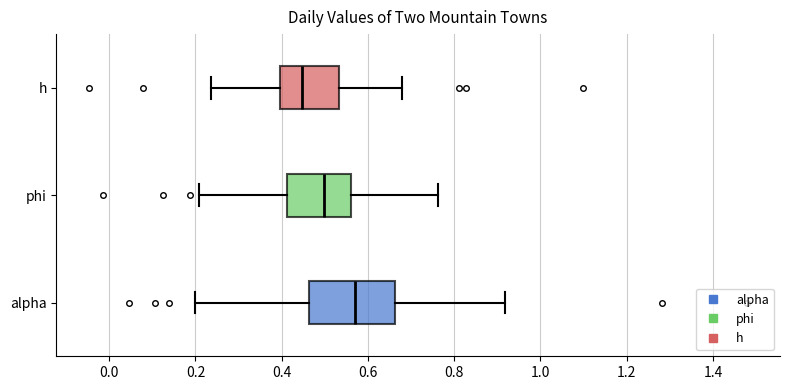

Where is the right edge of the box for alpha on the x-axis? The values are not printed on the chart, so give them approximately, as read against the axis.

0.66